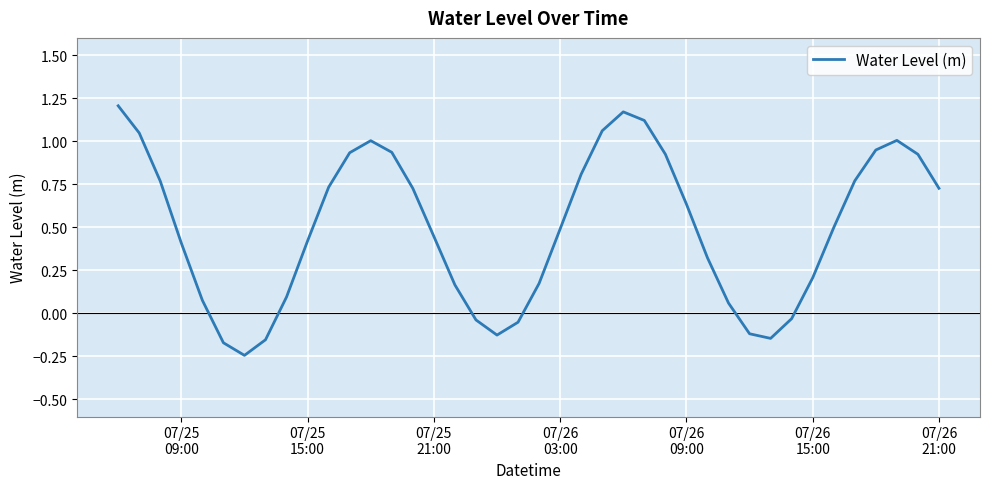

How many interior local peaks (higher than both neighbors) does the data have?

3